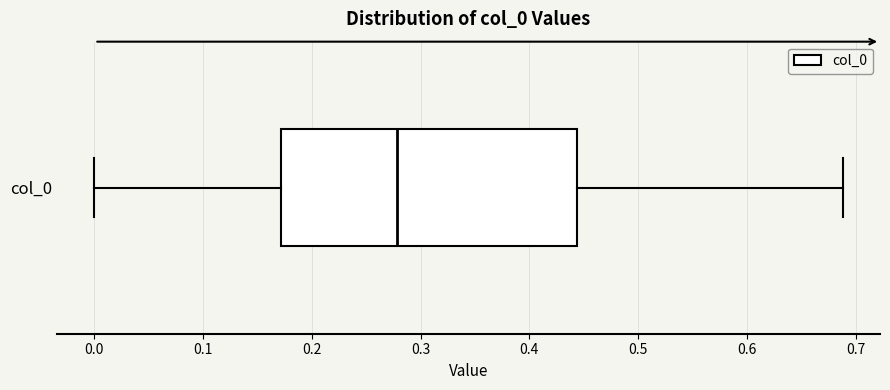

Read this box plot against the x-axis: the position of the median line, the range covered by the box, and the ends of both whiskers. The values are not printed on the chart, so give them approximately, as read against the axis.

median 0.28, box 0.17 to 0.44, whiskers 0.00 to 0.69